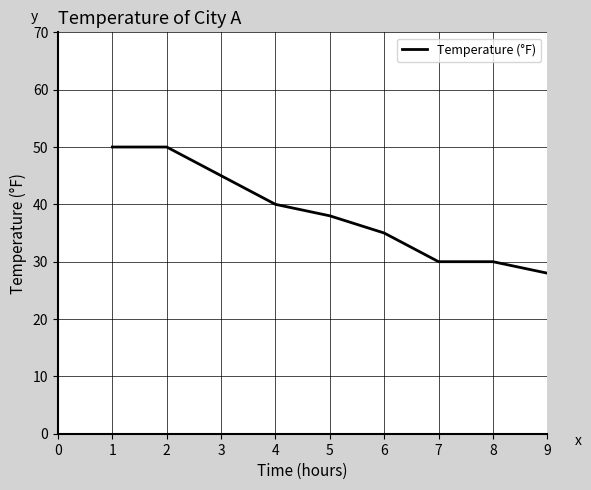

What is the difference between the values at 7 and 1?

20